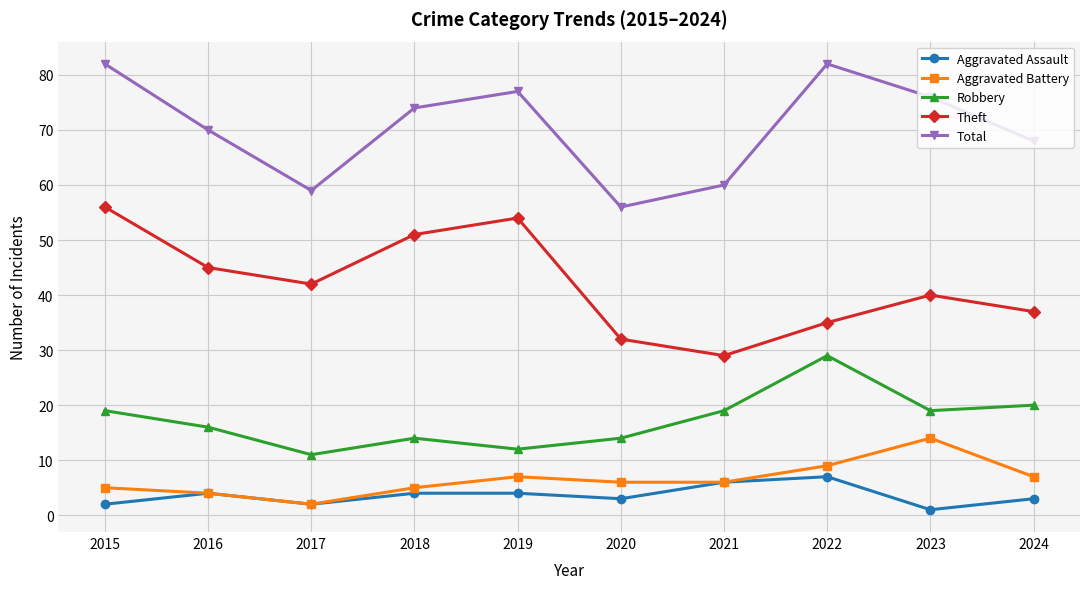

Which series has the largest total across all categories?

Total